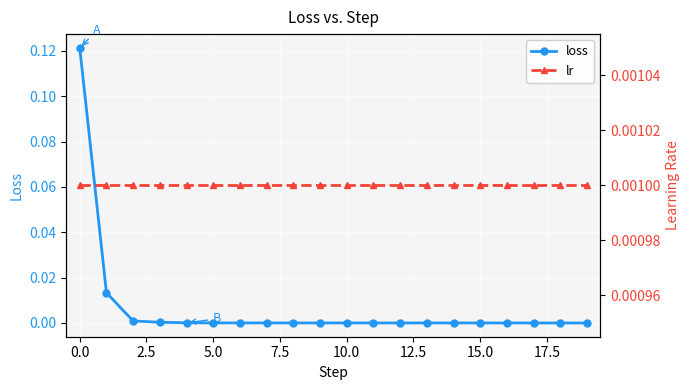

Is it true that loss equals 0.0 at 5.0?

True